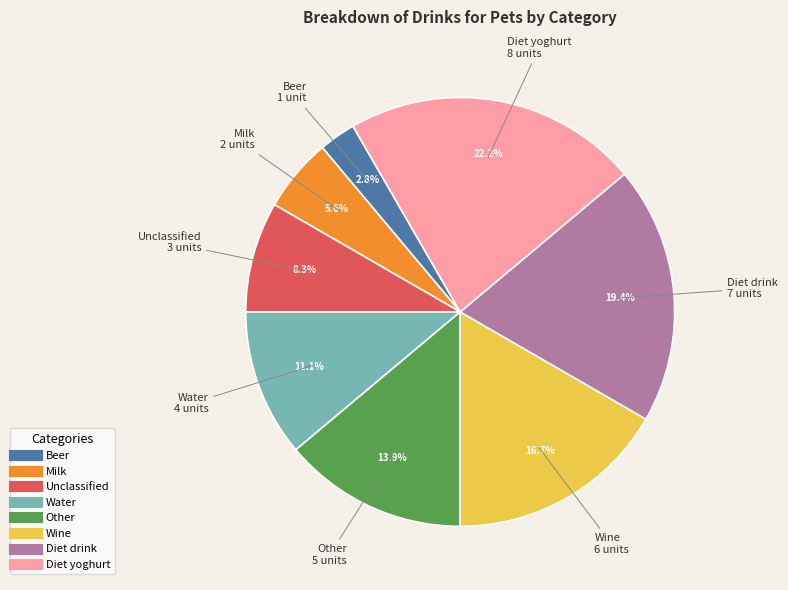

To the nearest percent, what portion does Other represent?

14%